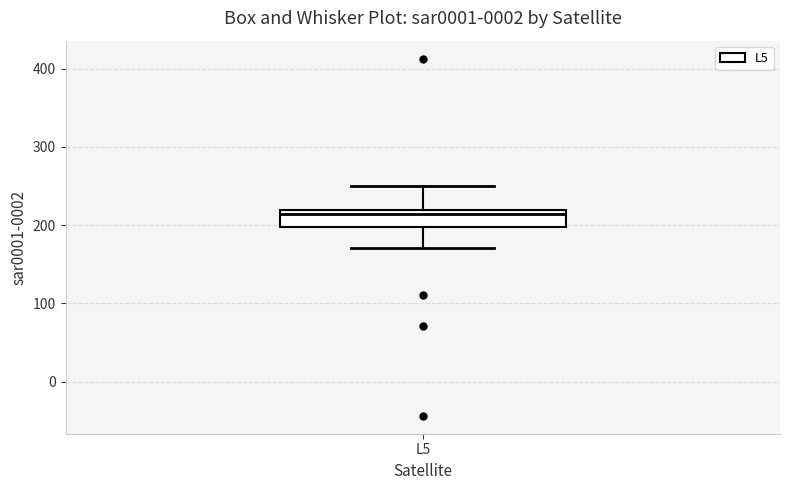

Where does the lower whisker of the box for L5 end on the y-axis? The values are not printed on the chart, so give them approximately, as read against the axis.

170